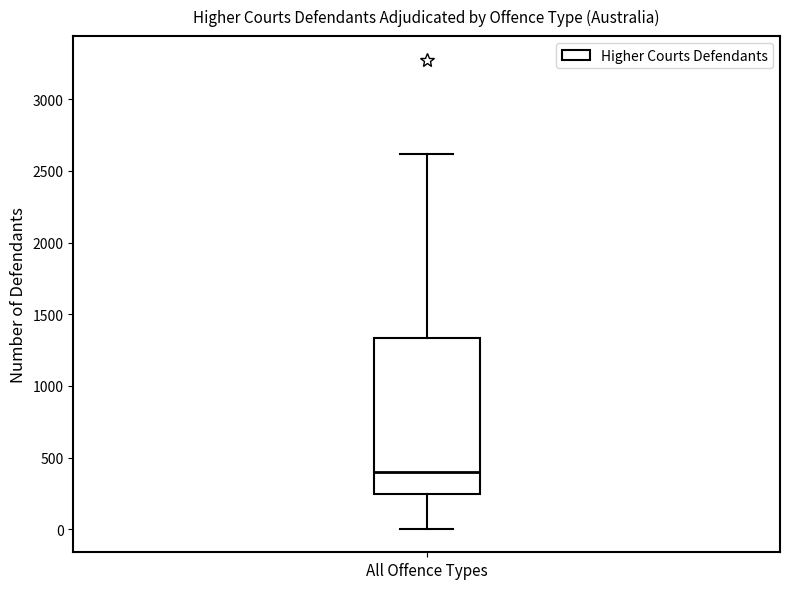

Read this box plot against the y-axis: the position of the median line, the range covered by the box, and the ends of both whiskers. The values are not printed on the chart, so give them approximately, as read against the axis.

median 400, box 250 to 1350, whiskers 0 to 2600